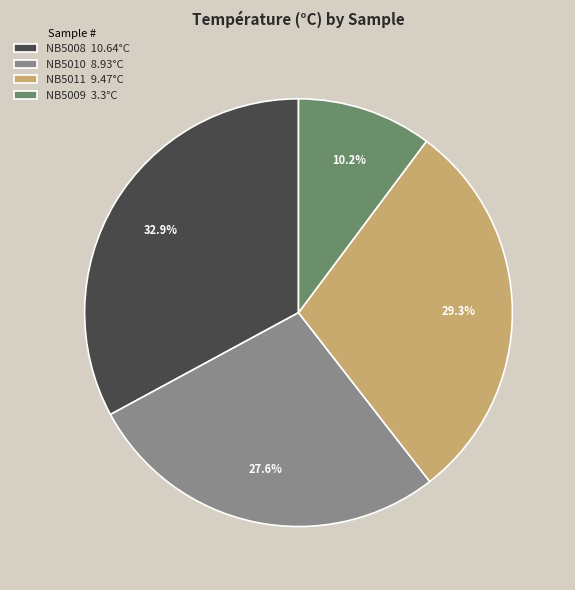

Approximately how many times larger is the value at NB5009 compared to NB5008?

0.3